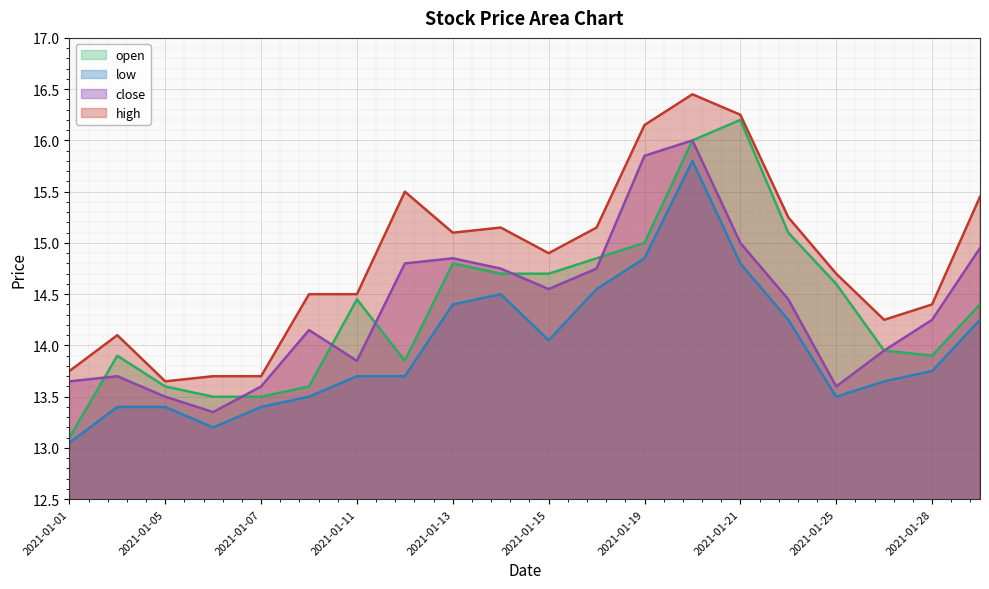

Where does the high series first go above 14?

2021-01-04